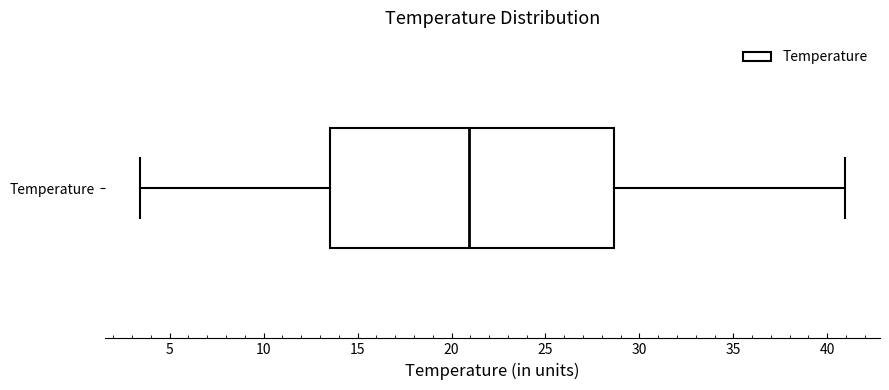

Read this box plot against the x-axis: the position of the median line, the range covered by the box, and the ends of both whiskers. The values are not printed on the chart, so give them approximately, as read against the axis.

median 21.0, box 13.5 to 28.5, whiskers 3.5 to 41.0